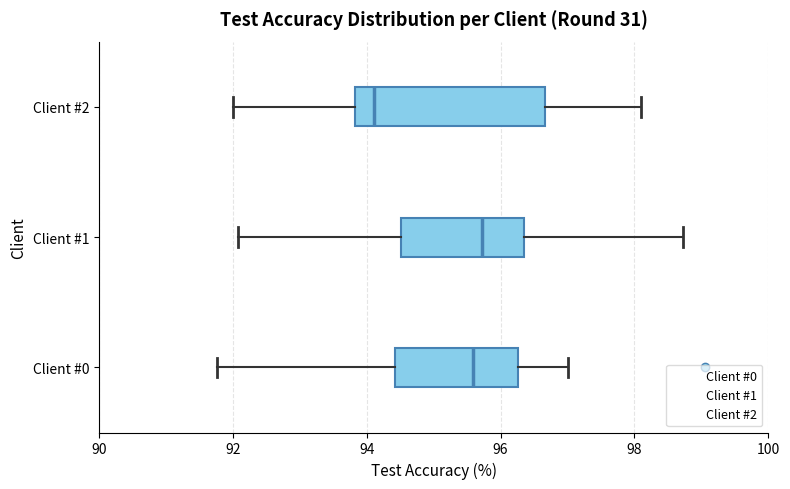

Reading bottom to top, transcribe this box plot: for each box, give where its median line is, the range the box spans, and where its two whiskers end, as read against the x-axis. The values are not printed on the chart, so give them approximately, as read against the axis.

Client #0: median 95.6, box 94.4 to 96.2, whiskers 91.8 to 97.0
Client #1: median 95.8, box 94.6 to 96.4, whiskers 92.0 to 98.8
Client #2: median 94.2, box 93.8 to 96.6, whiskers 92.0 to 98.2